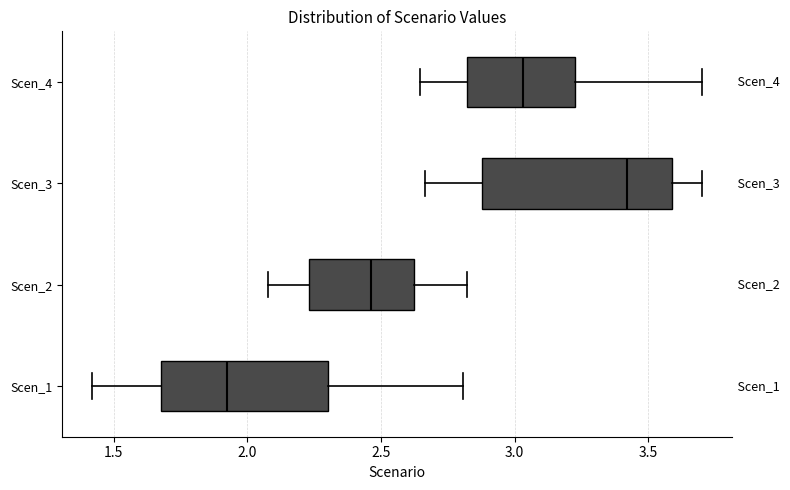

Which box has the furthest to the left median line?

Scen_1